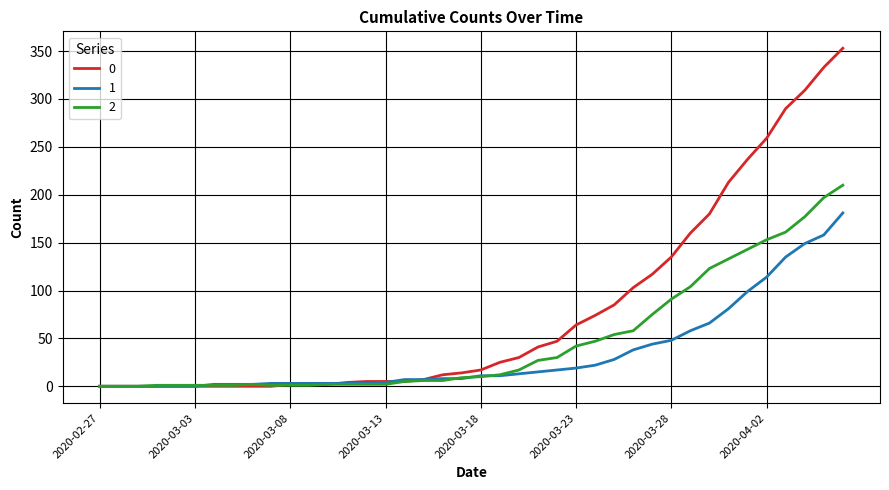

What is the greatest value displayed?

353